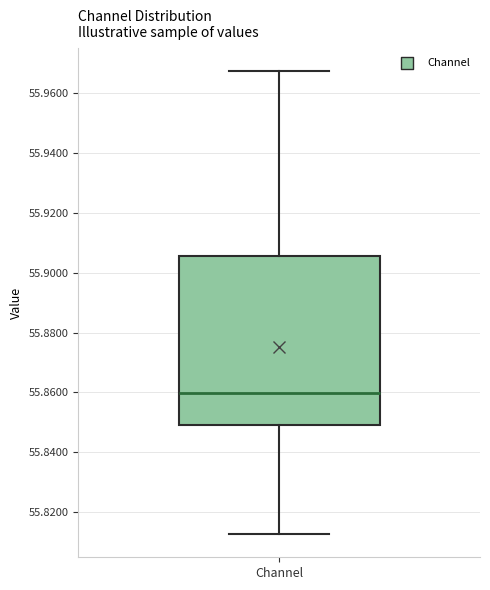

Transcribe this box plot: give where the median line is, the range the box spans, and where the two whiskers end, as read against the y-axis. The values are not printed on the chart, so give them approximately, as read against the axis.

median 55.860, box 55.850 to 55.906, whiskers 55.812 to 55.968